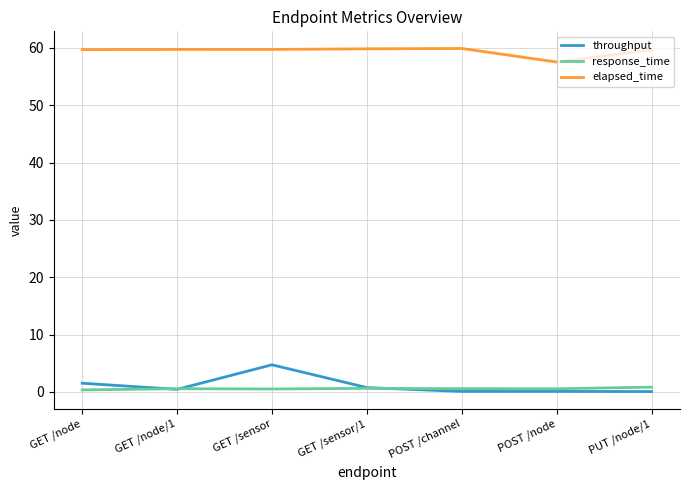

Which series has the largest range (max minus min)?

throughput